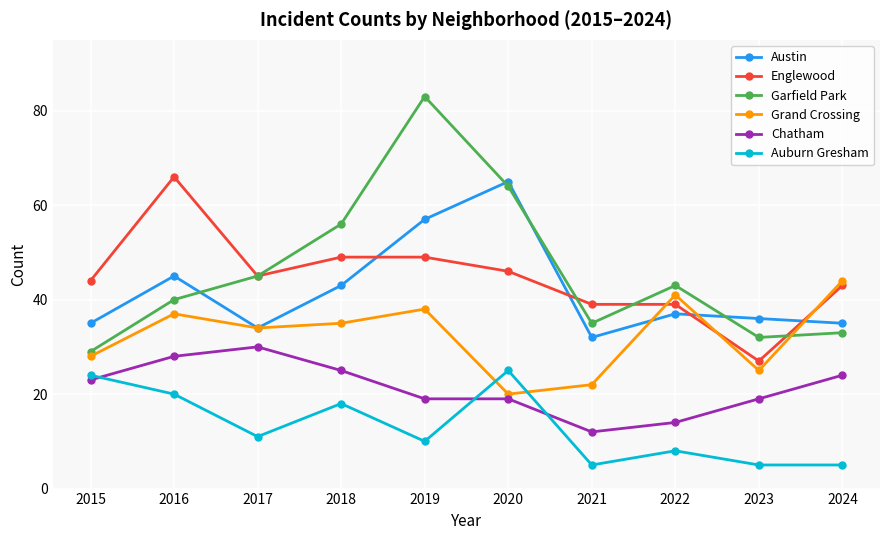

What is the difference between the maximum and minimum values in the Auburn Gresham series?

20